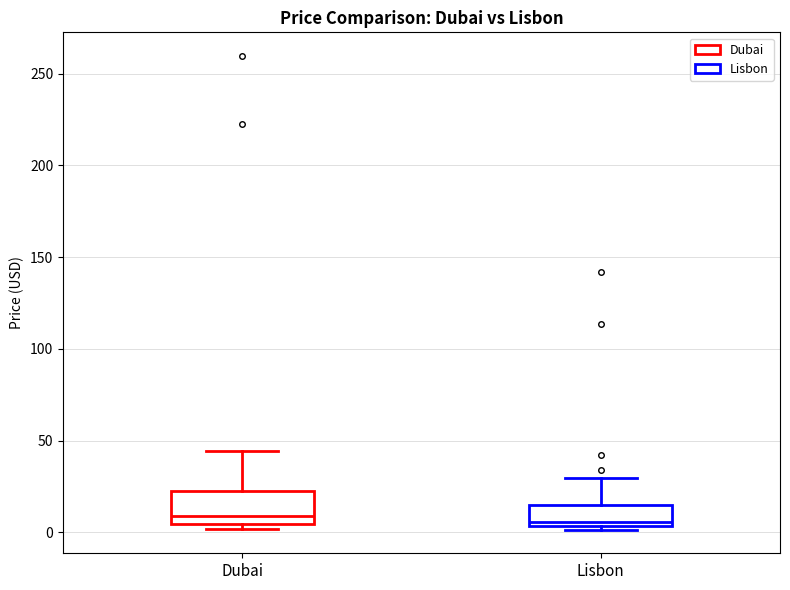

Where is the upper edge of the box for Lisbon on the y-axis? The values are not printed on the chart, so give them approximately, as read against the axis.

15